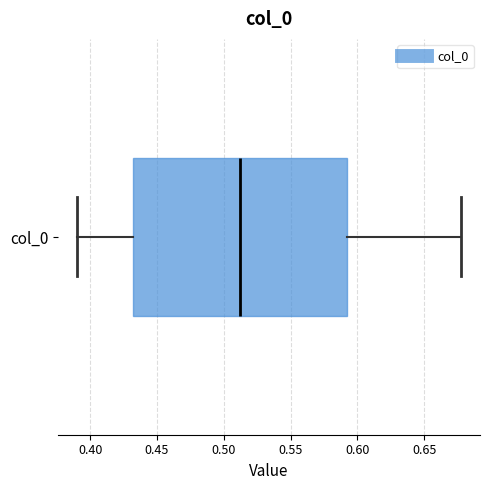

Where does the median line of the box for col_0 sit on the x-axis? The values are not printed on the chart, so give them approximately, as read against the axis.

0.510